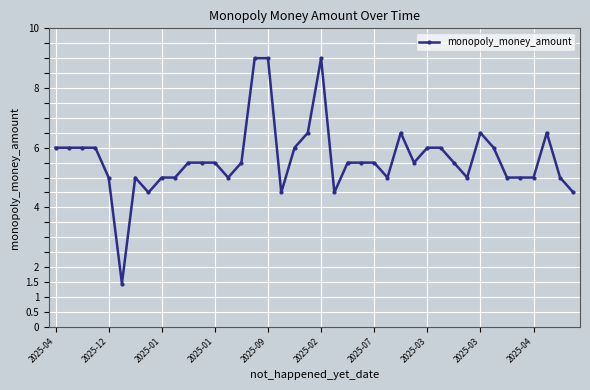

What is the average value?

5.6